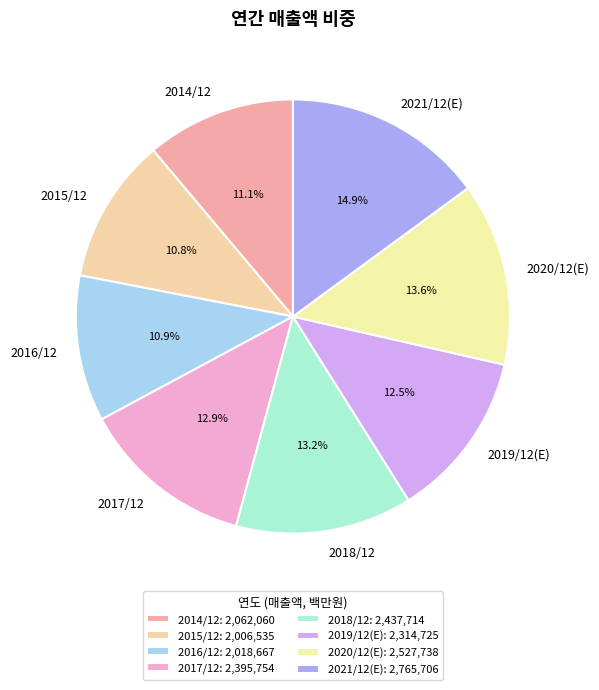

How many segments does this pie chart have?

8